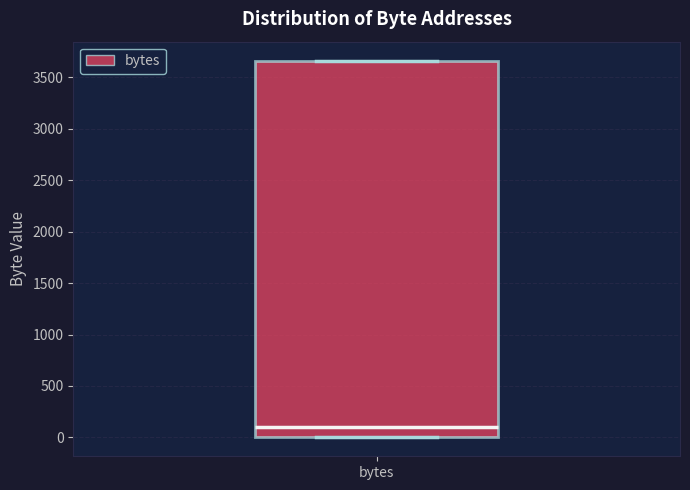

Where is the upper edge of the box for bytes on the y-axis? The values are not printed on the chart, so give them approximately, as read against the axis.

3650